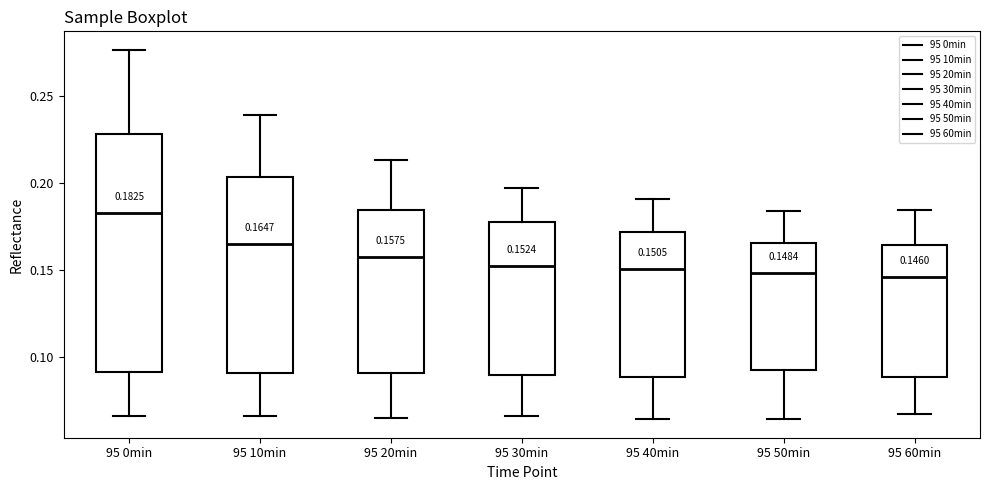

Which box's median line is the highest?

95 0min